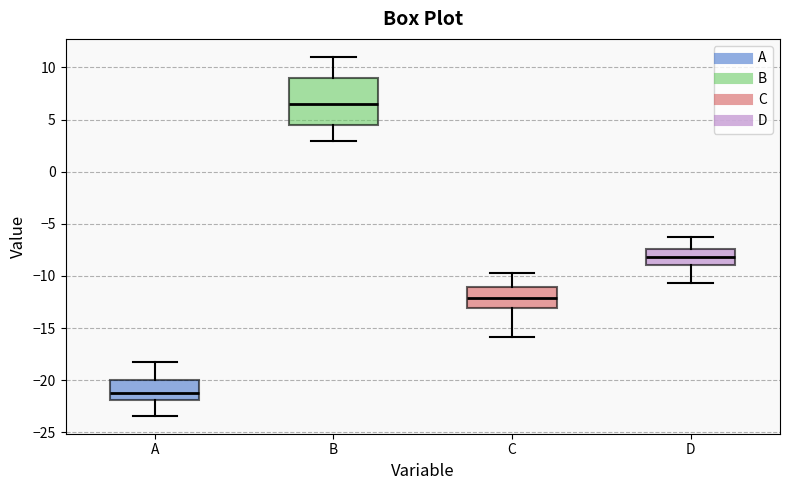

Reading left to right, read every box against the y-axis: the position of its median line, the range the box covers, and the ends of its whiskers. The values are not printed on the chart, so give them approximately, as read against the axis.

A: median -21.0, box -22.0 to -20.0, whiskers -23.5 to -18.0
B: median 6.5, box 4.5 to 9.0, whiskers 3.0 to 11.0
C: median -12.0, box -13.0 to -11.0, whiskers -16.0 to -10.0
D: median -8.0, box -9.0 to -7.5, whiskers -10.5 to -6.5